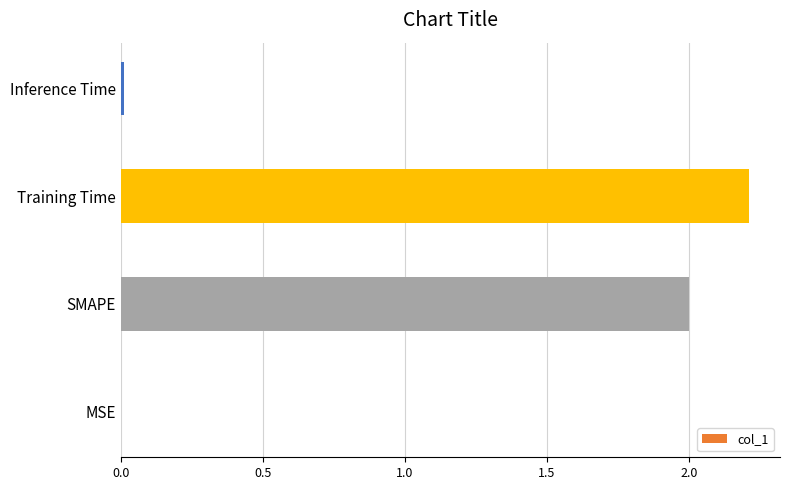

True or false: the data shows 3.5 at Training Time.

False